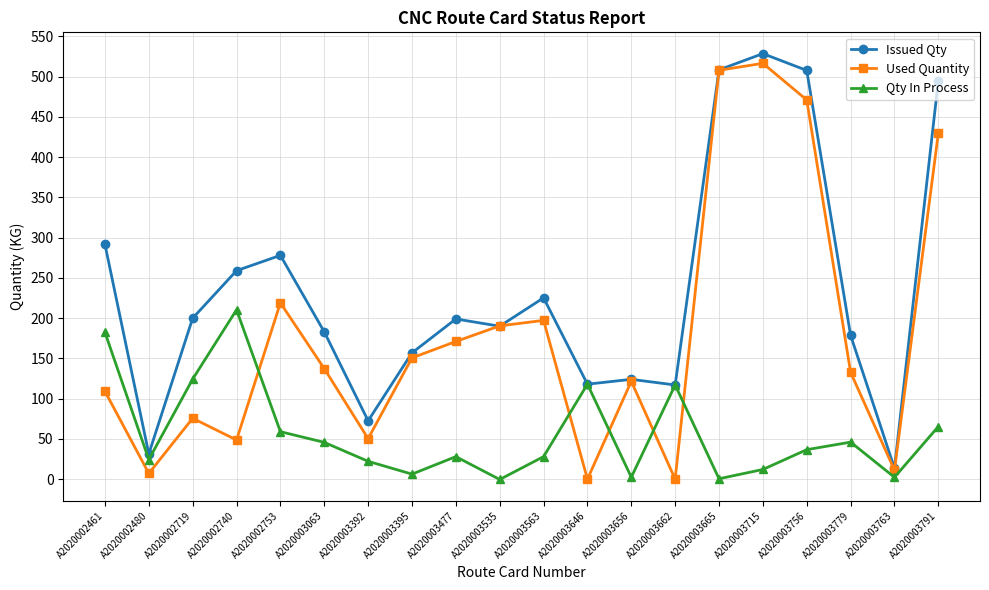

List the series in order of their peak value, highest first.

Issued Qty, Used Quantity, Qty In Process